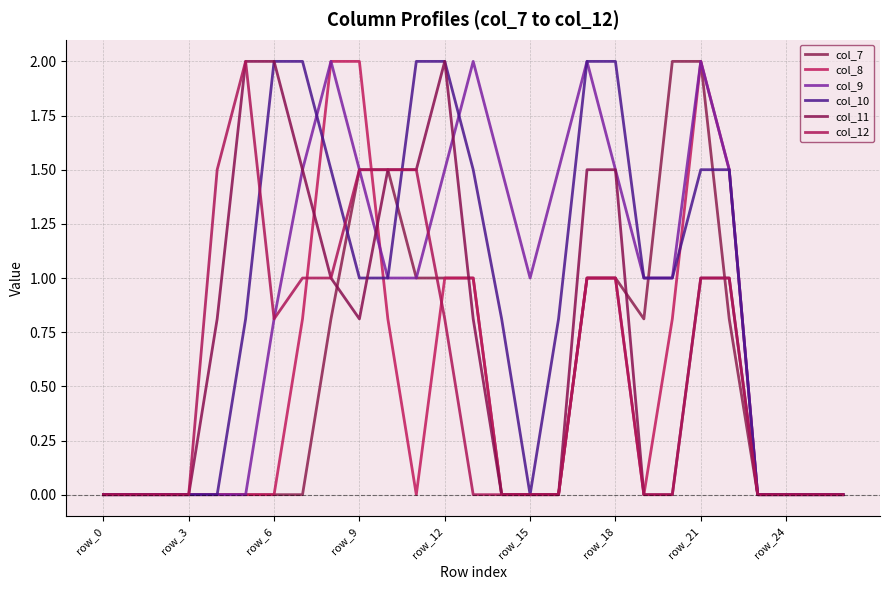

What are all the series names shown in the legend?

col_7, col_8, col_9, col_10, col_11, col_12